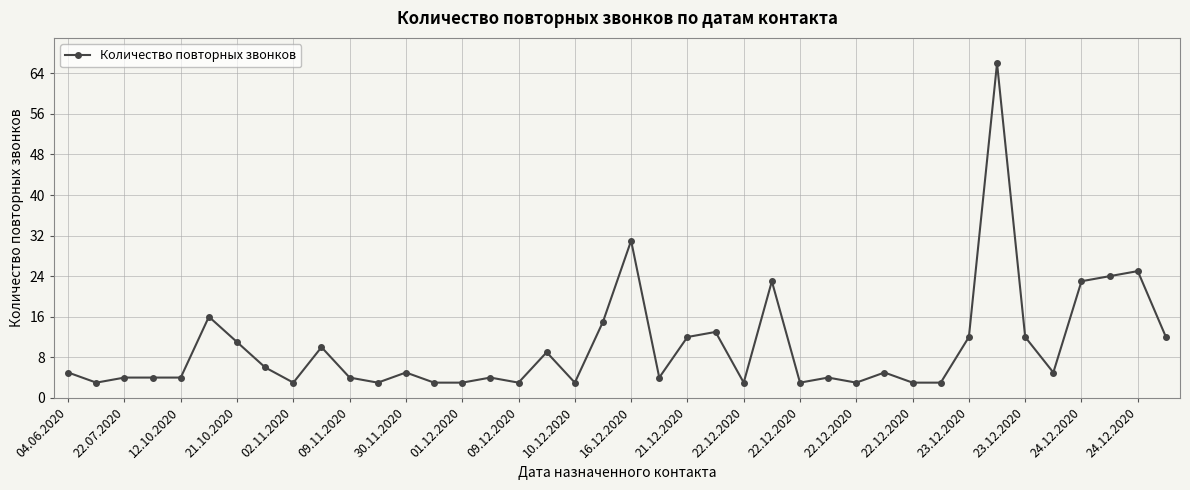

True or false: the data has more than 0 interior local peaks.

True